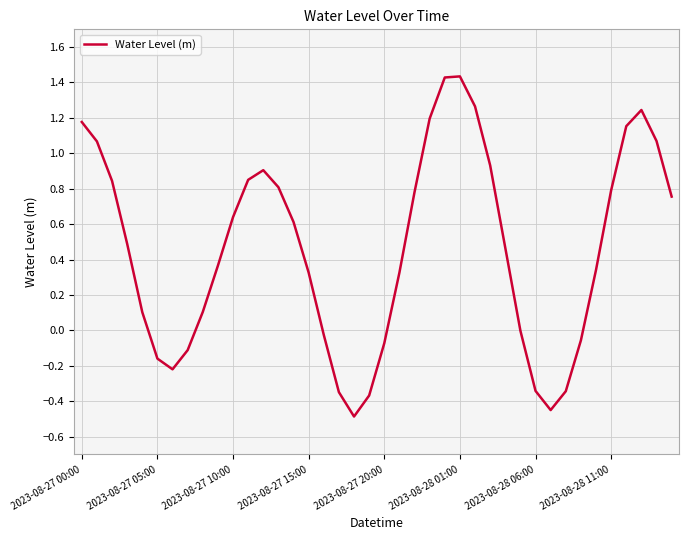

What is the difference between the maximum and minimum values?

1.9